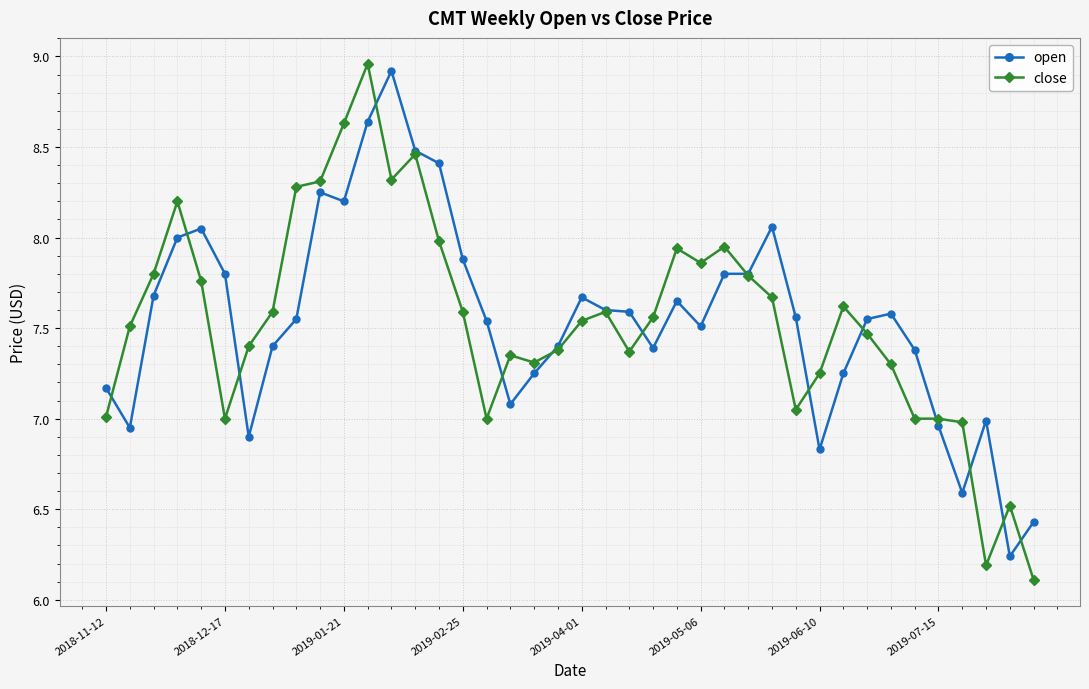

Count the number of categories in the chart.

40